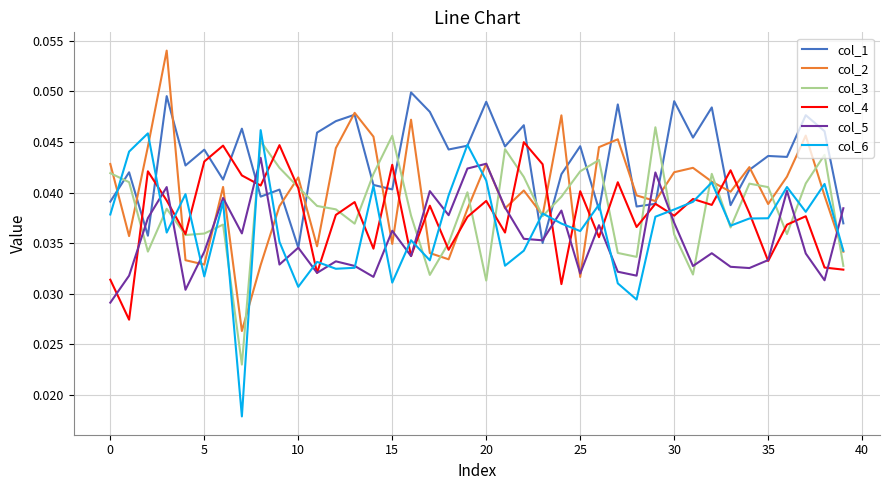

Which series has the largest total across all categories?

col_1